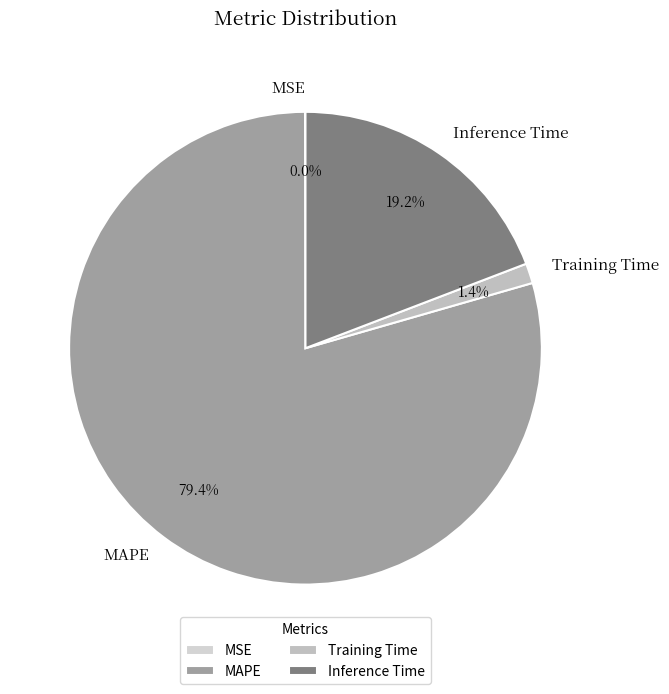

To the nearest percent, what portion does Training Time represent?

1%